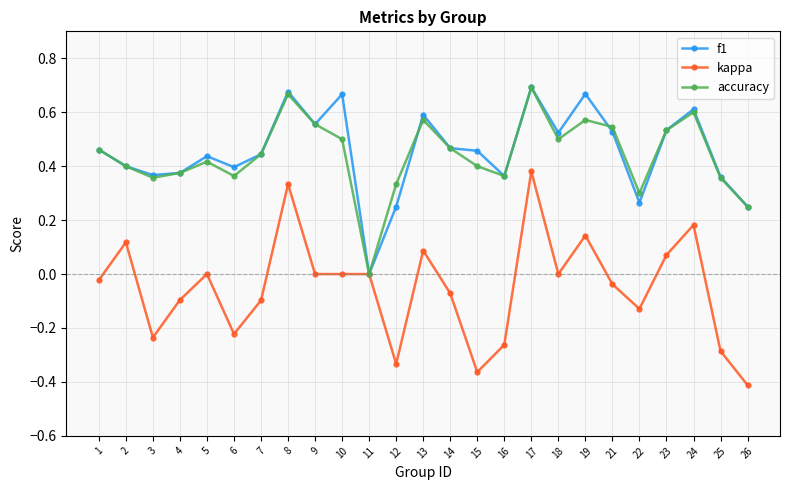

Count the accuracy values in the range 0 to 1.

25